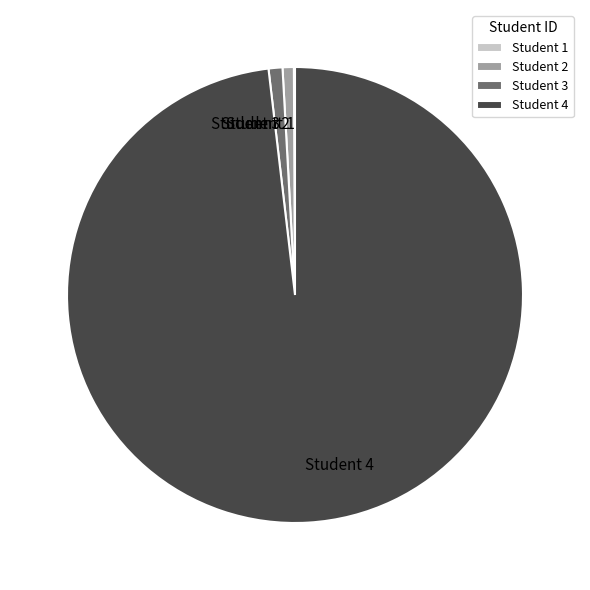

The Student 3 slice represents 1% of the pie. True or false?

True